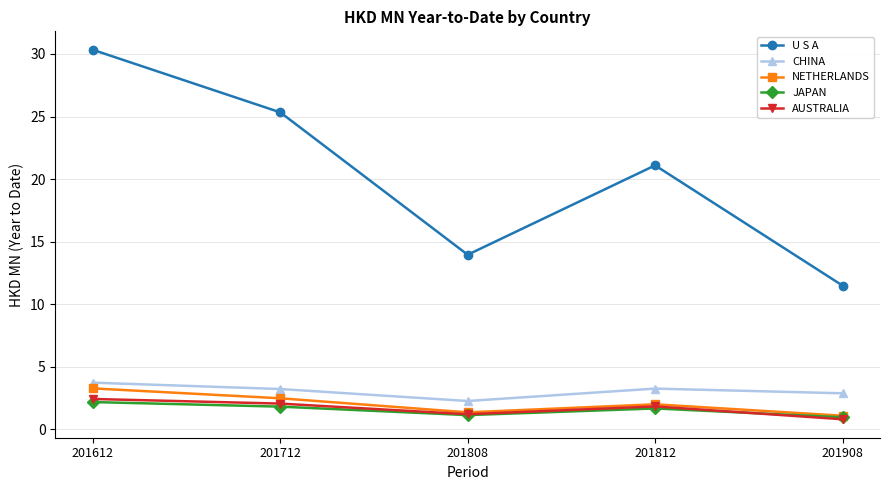

True or false: NETHERLANDS has a value of 1.4 at 201808.

True